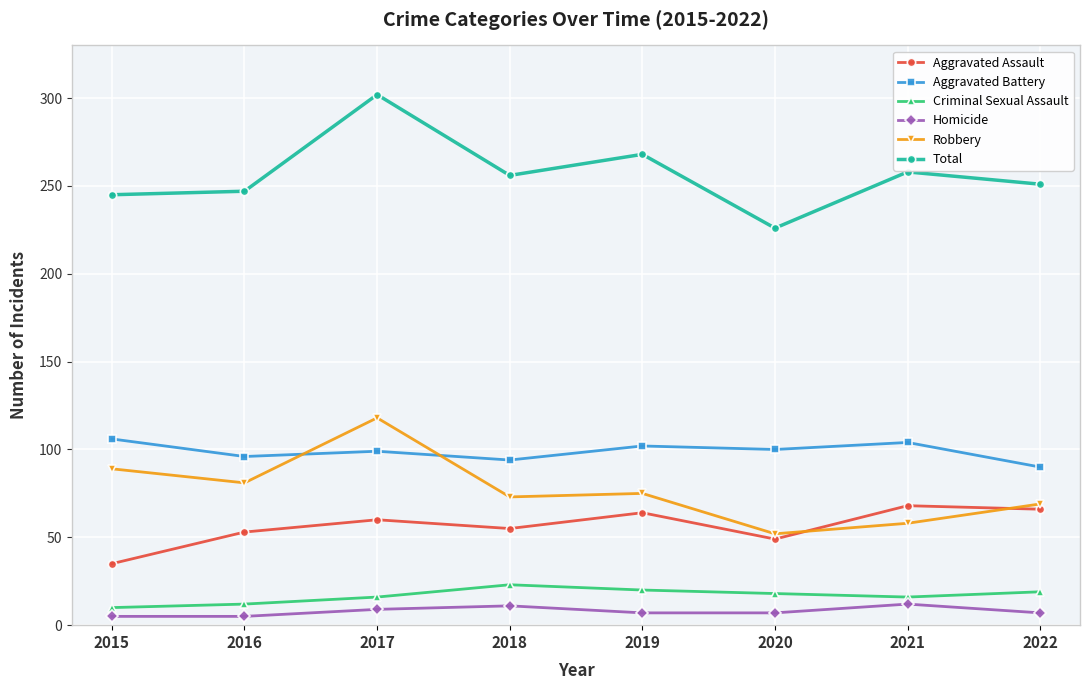

Which series ends up on top after the final intersection of Aggravated Assault and Robbery?

Robbery